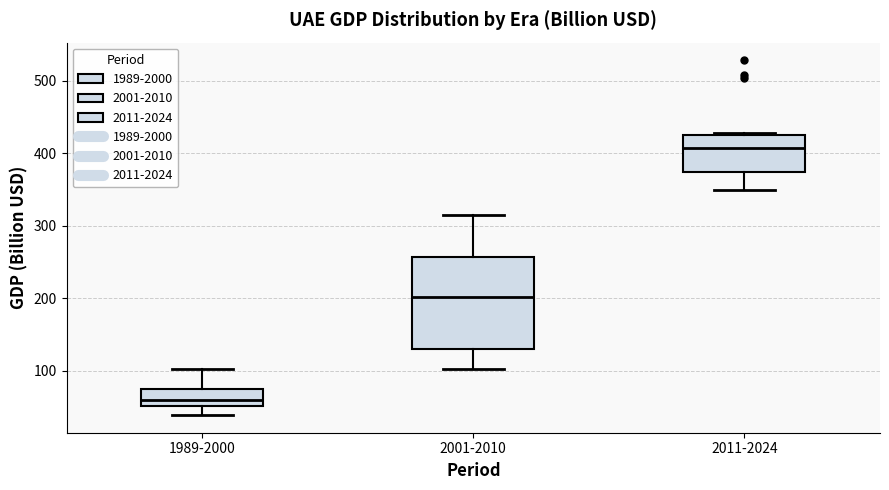

Where does the median line of the box for 2001-2010 sit on the y-axis? The values are not printed on the chart, so give them approximately, as read against the axis.

200